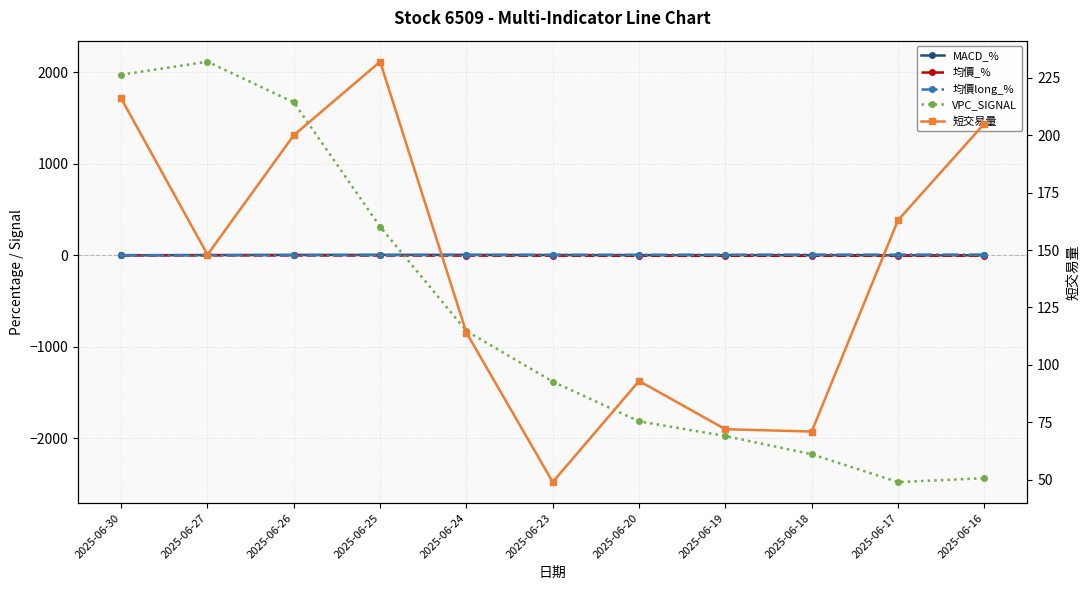

True or false: 均價long_% has a value of 0.7 at 2025-06-27.

True